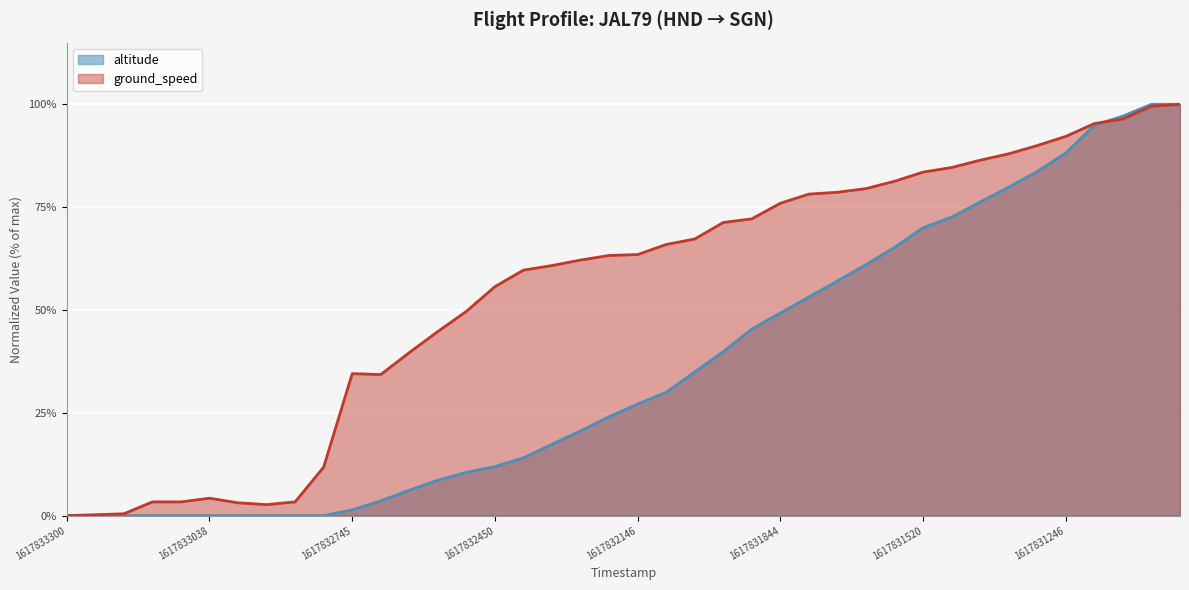

How many series are shown in this chart?

2